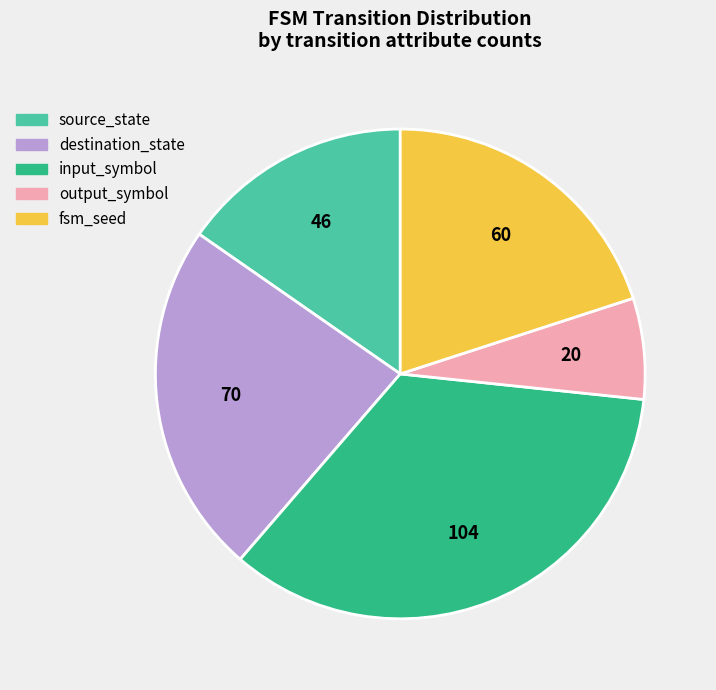

How many segments does this pie chart have?

5